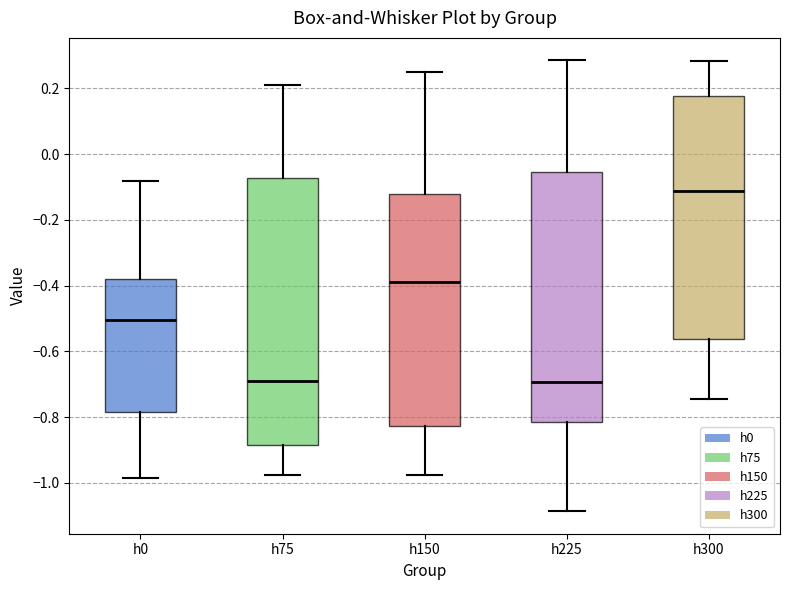

Where does the upper whisker of the box for h150 end on the y-axis? The values are not printed on the chart, so give them approximately, as read against the axis.

0.26